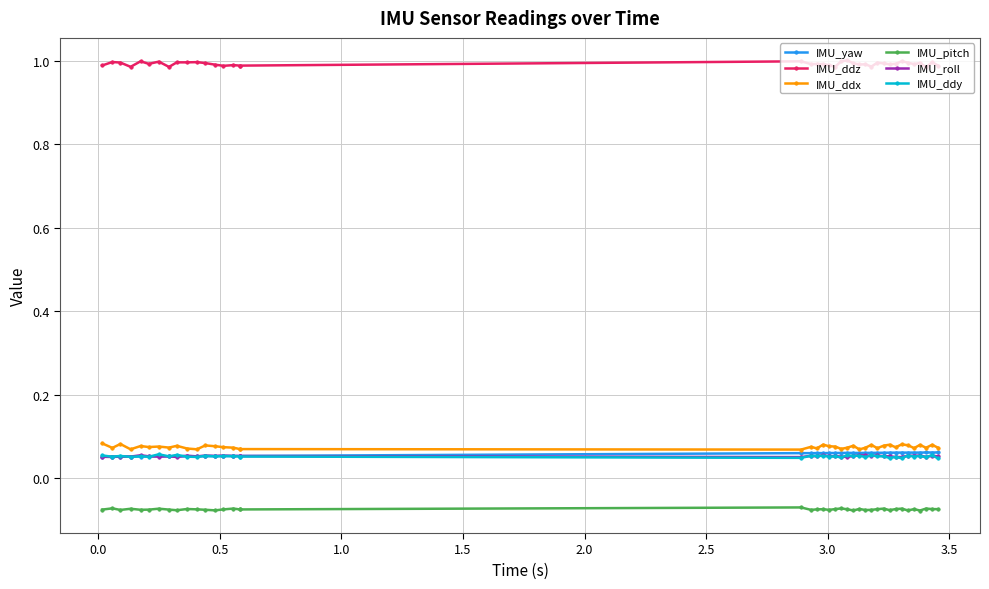

In IMU_yaw, how many points are lower than both neighbors (excluding endpoints)?

7